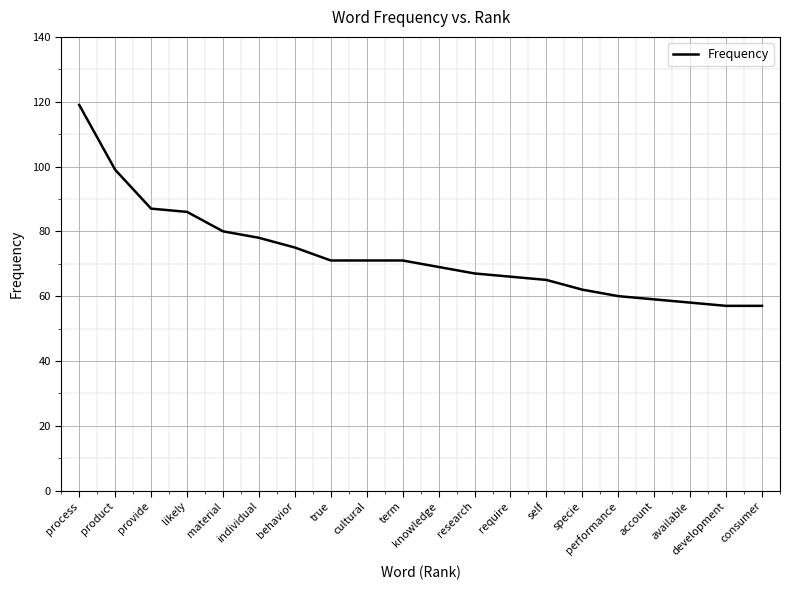

What is the difference between the values at provide and product?

12